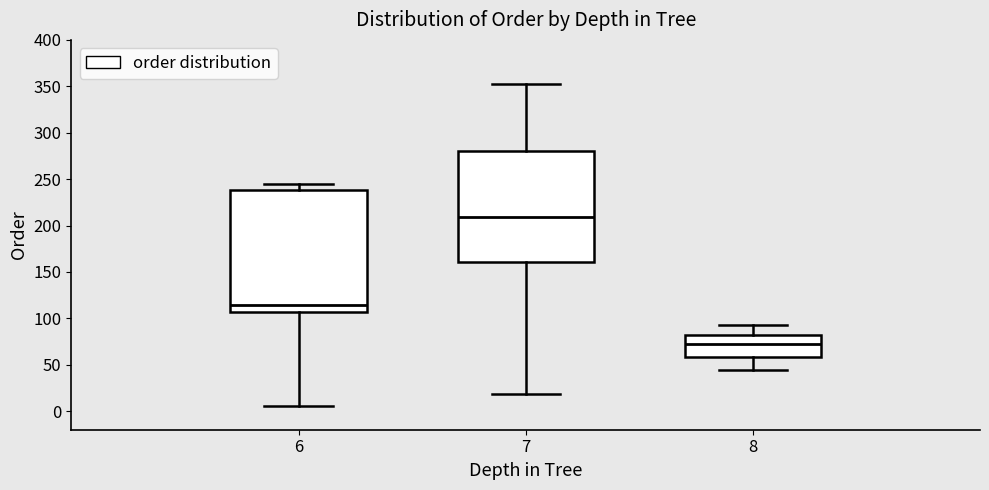

Which box has the lowest median line?

8